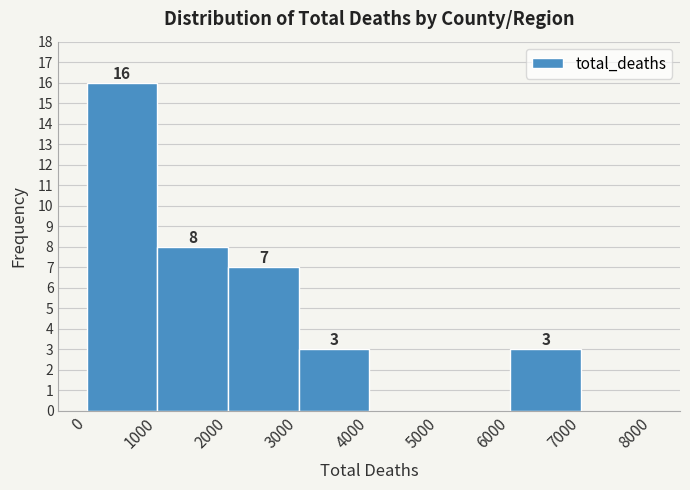

Over which range of the x-axis is the bar tallest?

0 to 1000